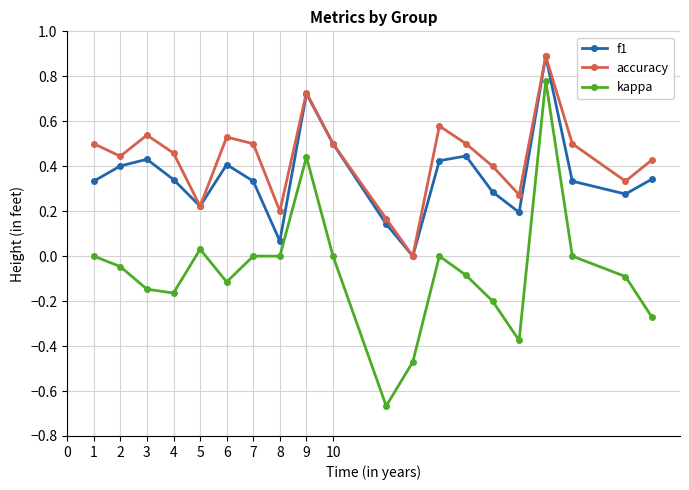

Rank the series by their average value, from lowest to highest.

kappa, f1, accuracy